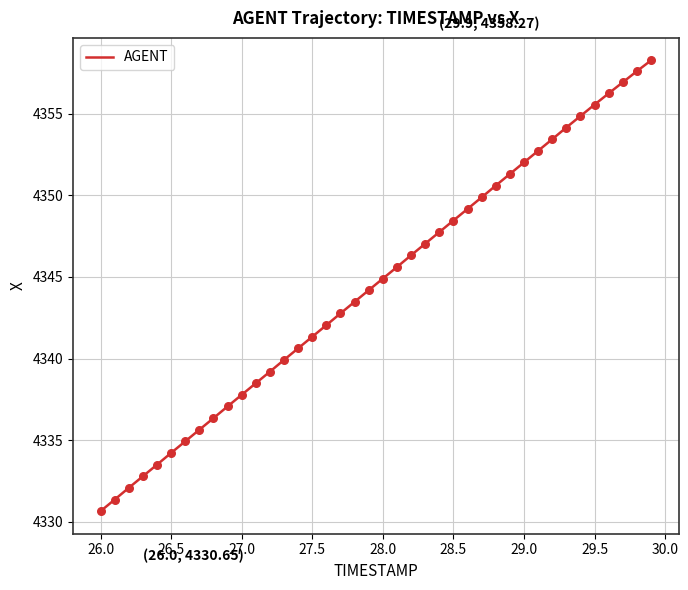

What is the greatest value displayed?

4358.3